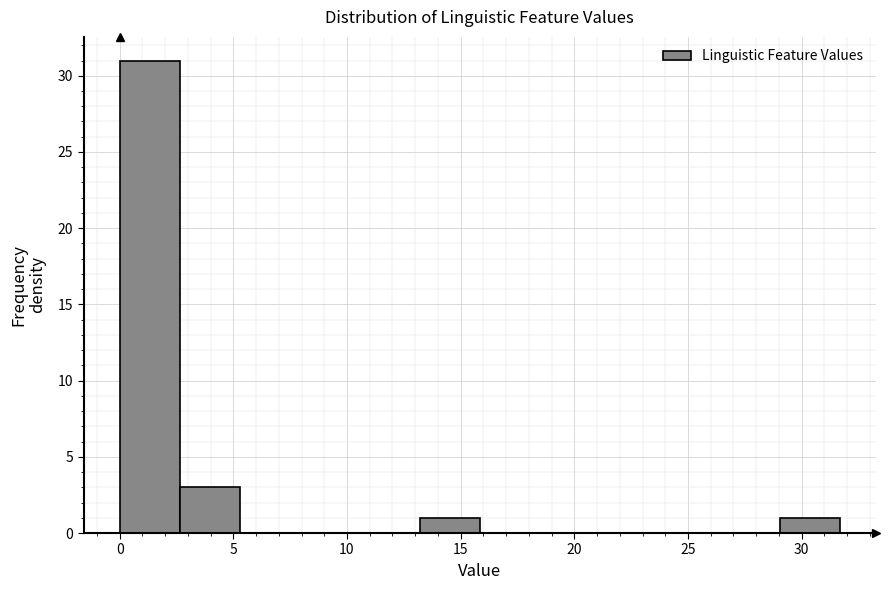

Reading left to right, transcribe this chart: for each bar, give the range it covers on the x-axis and its height. Neither the bar edges nor the heights are printed on the chart, so give them approximately, as read against the axes.

0.0 to 2.5: 31
2.5 to 5.5: 3
5.5 to 8.0: 0
8.0 to 10.5: 0
10.5 to 13.0: 0
13.0 to 16.0: 1
16.0 to 18.5: 0
18.5 to 21.0: 0
21.0 to 24.0: 0
24.0 to 26.5: 0
26.5 to 29.0: 0
29.0 to 31.5: 1